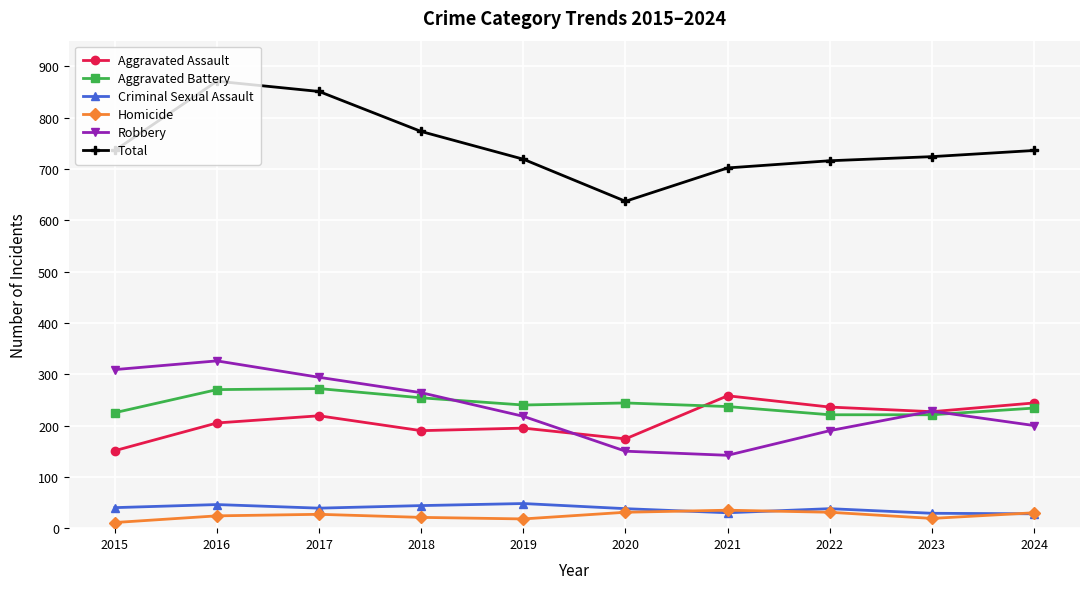

What is the minimum value shown in the chart?

11